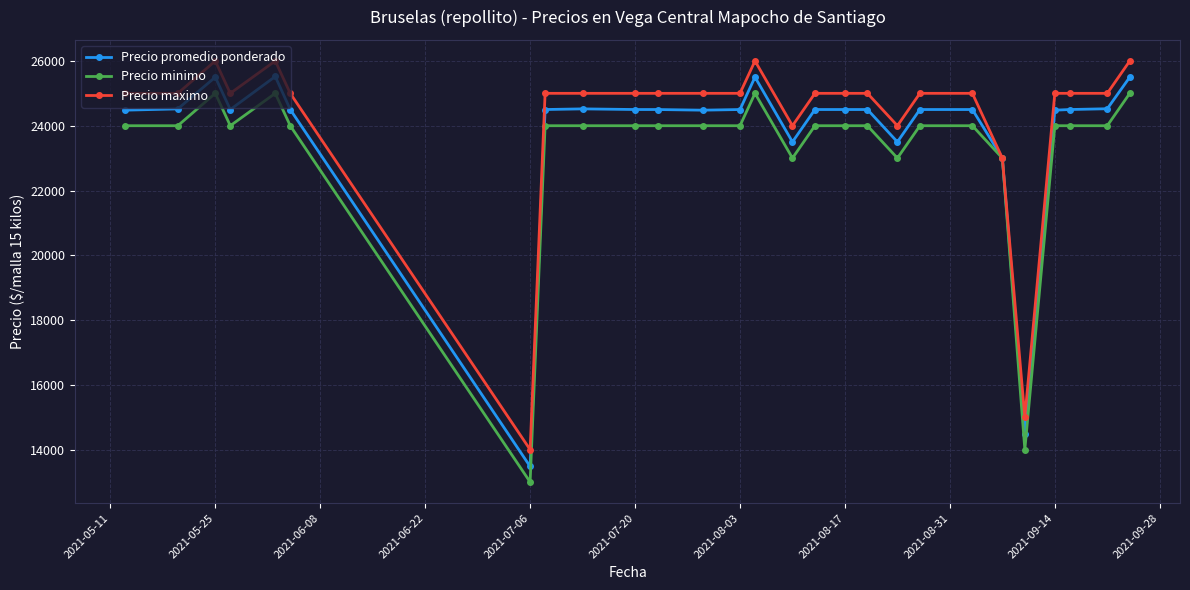

How many data points does each series have?

27